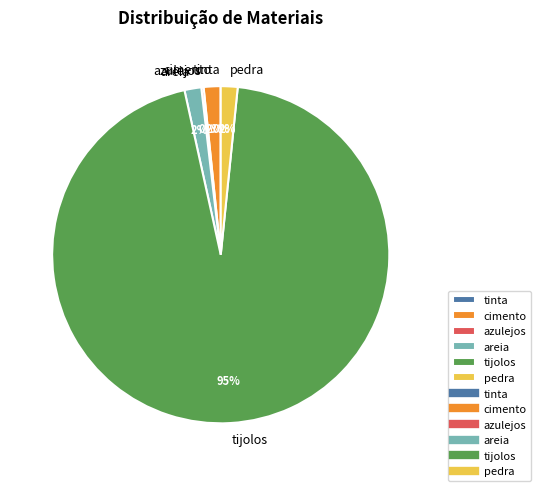

To the nearest percent, what is the average slice percentage?

17%